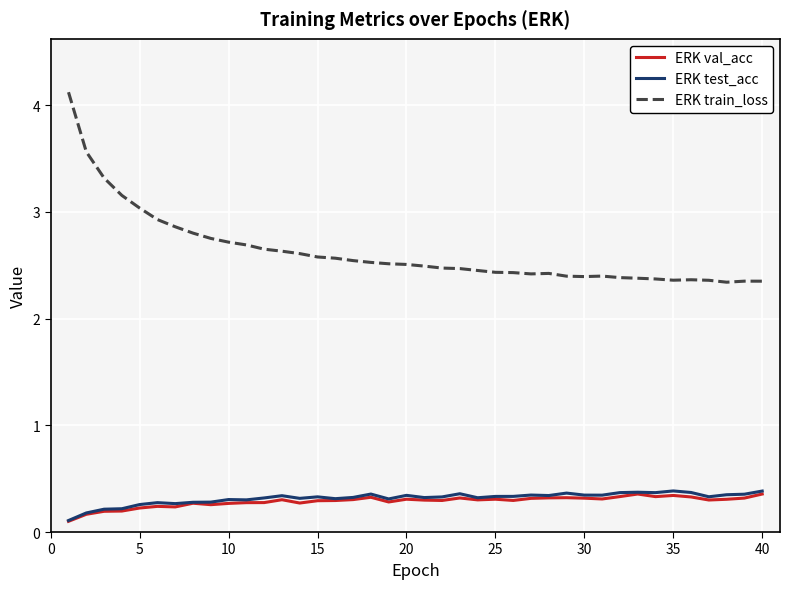

Which series has the widest spread of values?

ERK train_loss